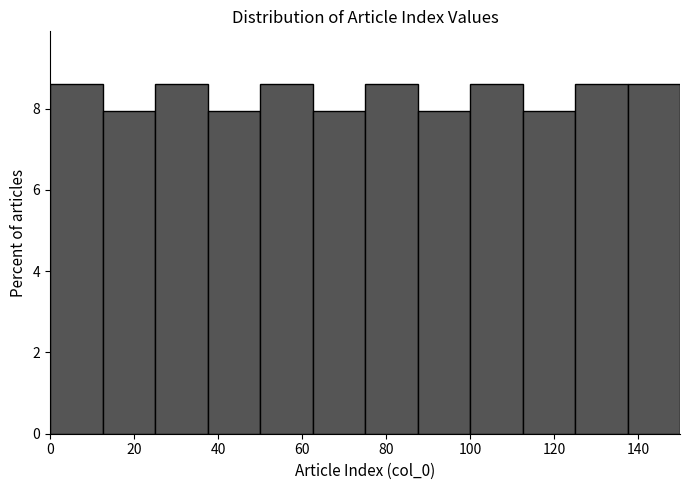

How tall is the bar that spans 12.5 to 25.0 on the x-axis? Neither the bar edges nor the heights are printed on the chart, so give them approximately, as read against the axes.

8.0